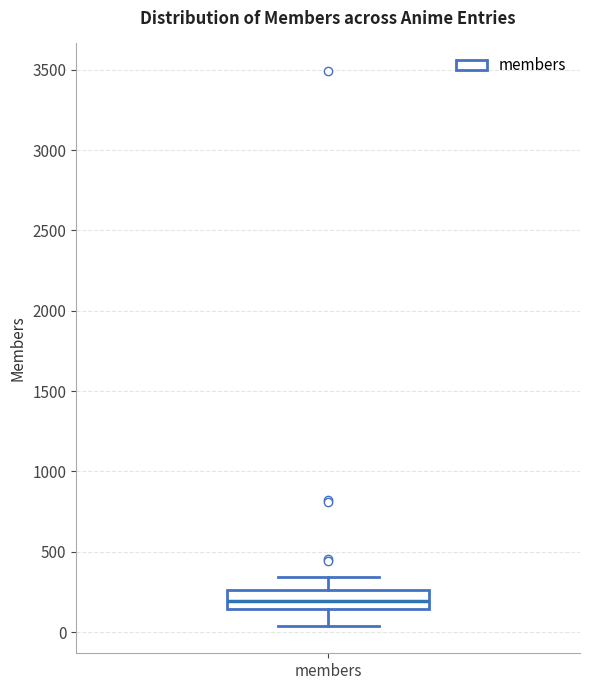

Where does the median line of the box for members sit on the y-axis? The values are not printed on the chart, so give them approximately, as read against the axis.

200